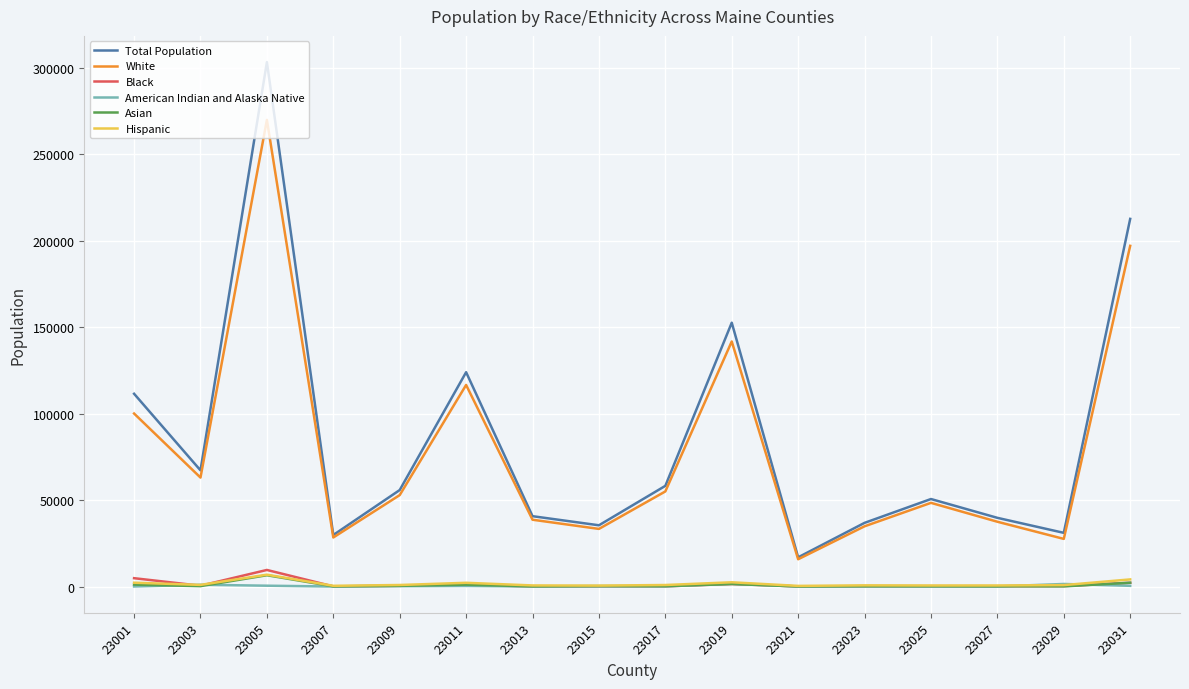

True or false: Black has a value of 1504 at 23019.

True